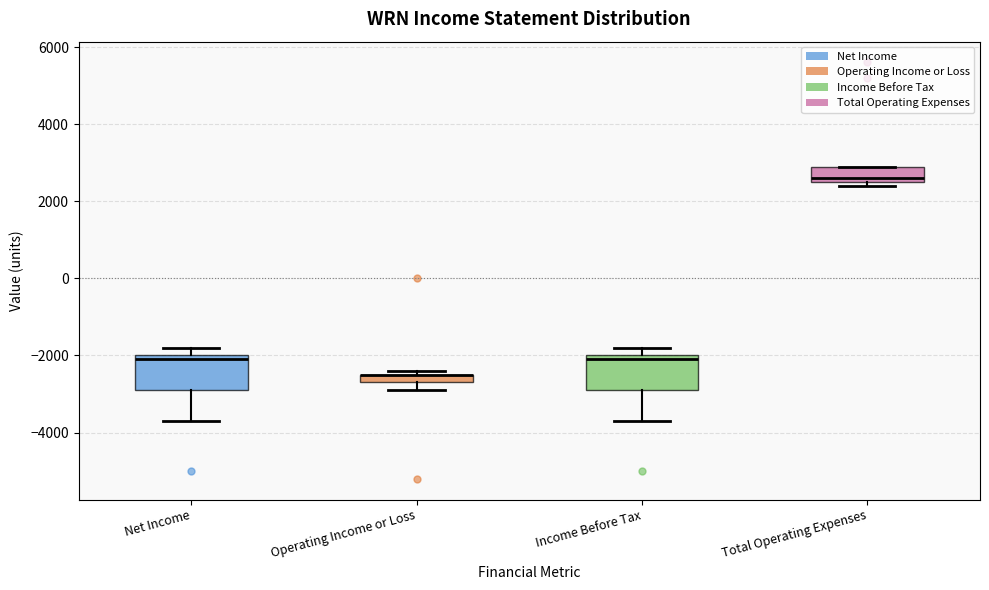

Where is the lower edge of the box for Operating Income or Loss on the y-axis? The values are not printed on the chart, so give them approximately, as read against the axis.

-2600